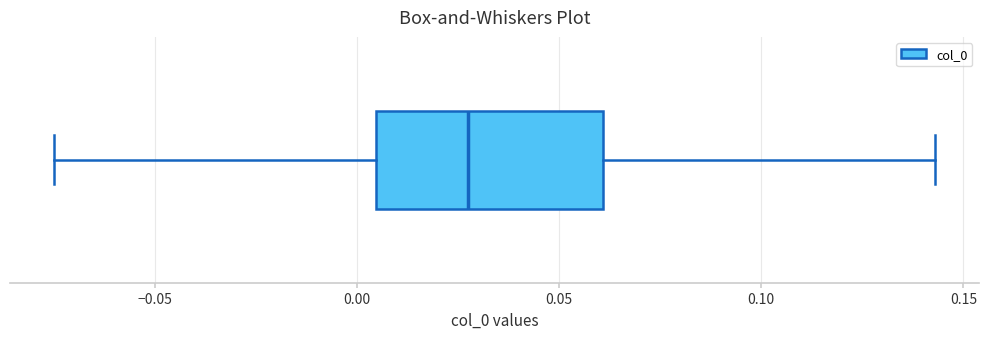

Read this box plot against the x-axis: the position of the median line, the range covered by the box, and the ends of both whiskers. The values are not printed on the chart, so give them approximately, as read against the axis.

median 0.030, box 0.005 to 0.060, whiskers -0.075 to 0.145